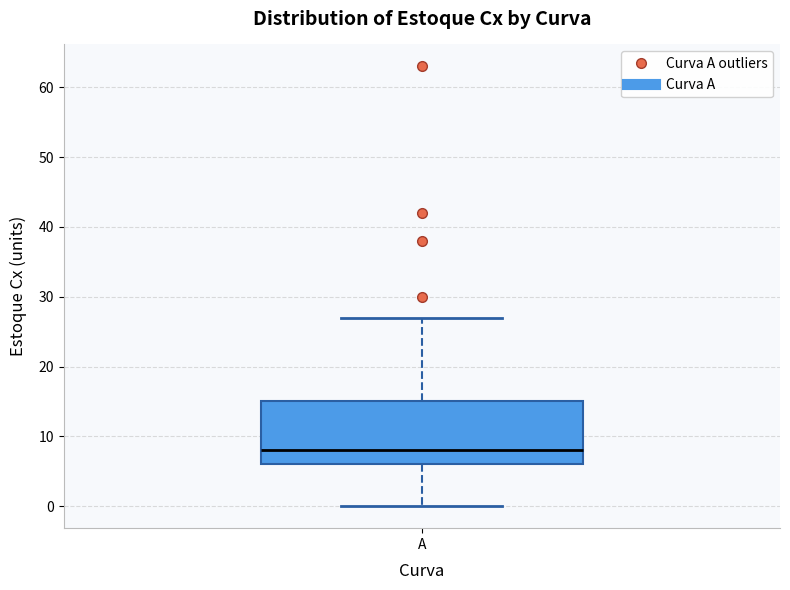

Read this box plot against the y-axis: the position of the median line, the range covered by the box, and the ends of both whiskers. The values are not printed on the chart, so give them approximately, as read against the axis.

median 8, box 6 to 15, whiskers 0 to 27